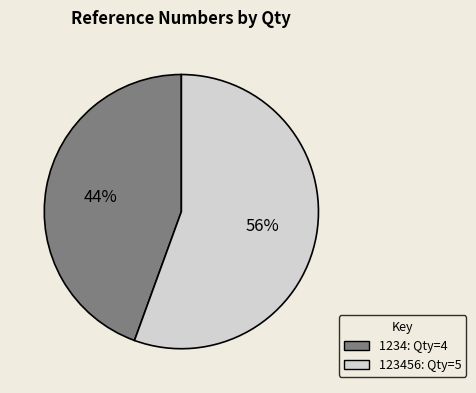

Rank the categories by value from highest to lowest.

123456: Qty=5, 1234: Qty=4